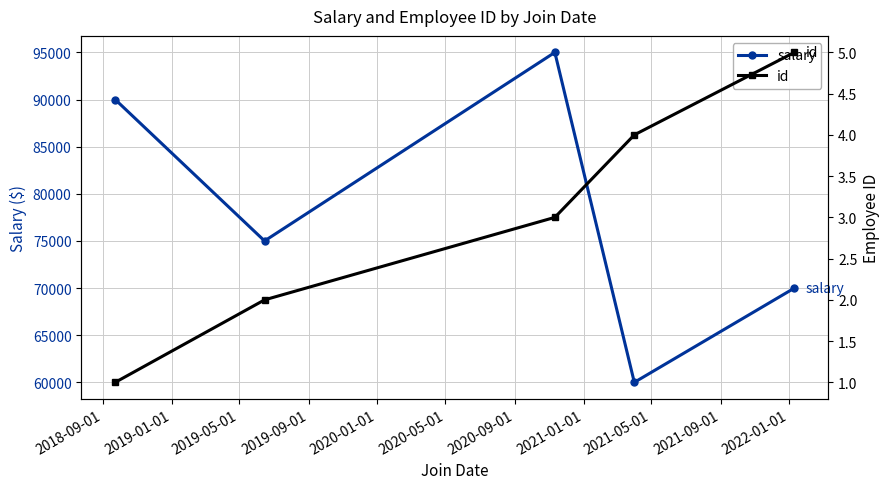

What is the maximum value for salary?

95000